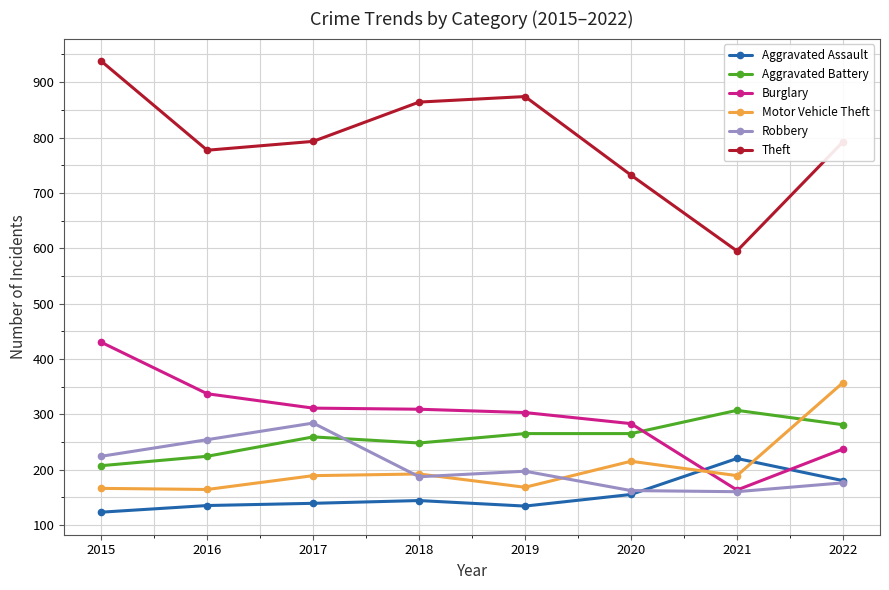

Rank the series by their maximum value, from lowest to highest.

Aggravated Assault, Robbery, Aggravated Battery, Motor Vehicle Theft, Burglary, Theft